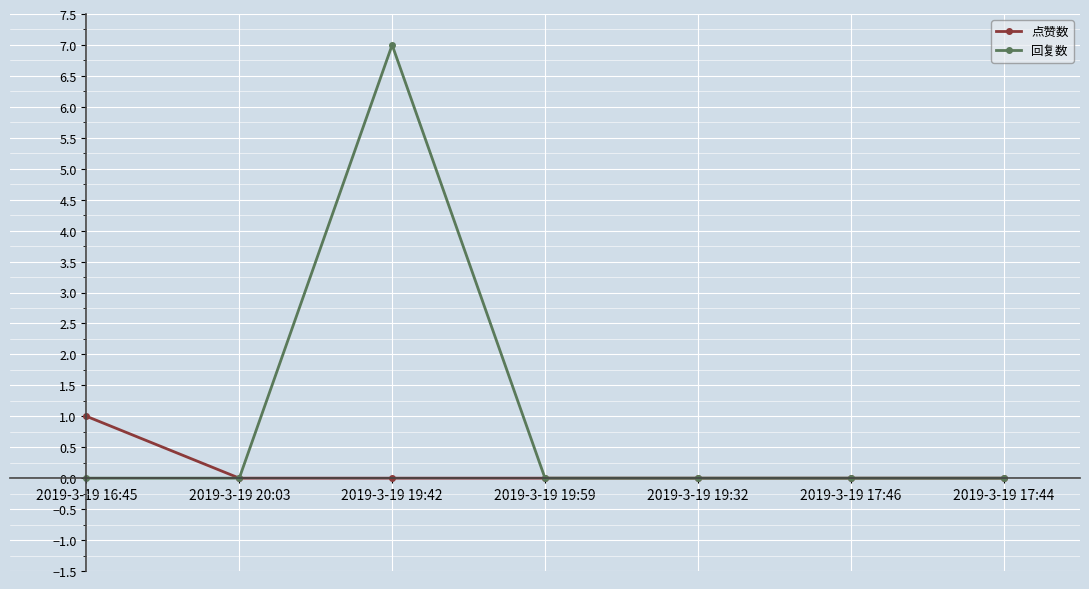

Reading right to left, transcribe all the data shown in this chart.

点赞数: 2019-3-19 17:44=0	2019-3-19 17:46=0	2019-3-19 19:32=0	2019-3-19 19:59=0	2019-3-19 19:42=0	2019-3-19 20:03=0	2019-3-19 16:45=1
回复数: 2019-3-19 17:44=0	2019-3-19 17:46=0	2019-3-19 19:32=0	2019-3-19 19:59=0	2019-3-19 19:42=7	2019-3-19 20:03=0	2019-3-19 16:45=0